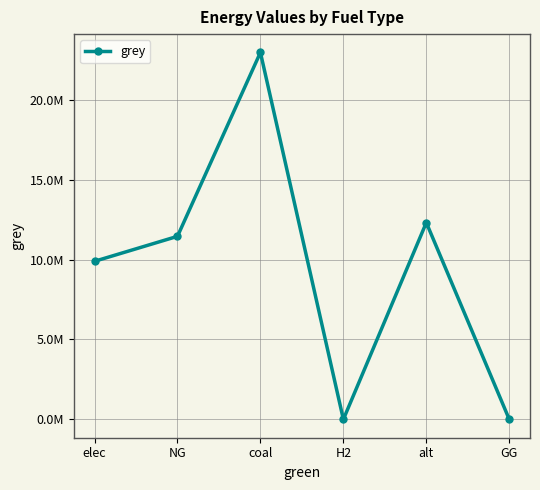

Reading left to right, list all the values displayed in this chart.

9892350.2	11454148.6	22961948.2	0.0	12312842.1	-0.0